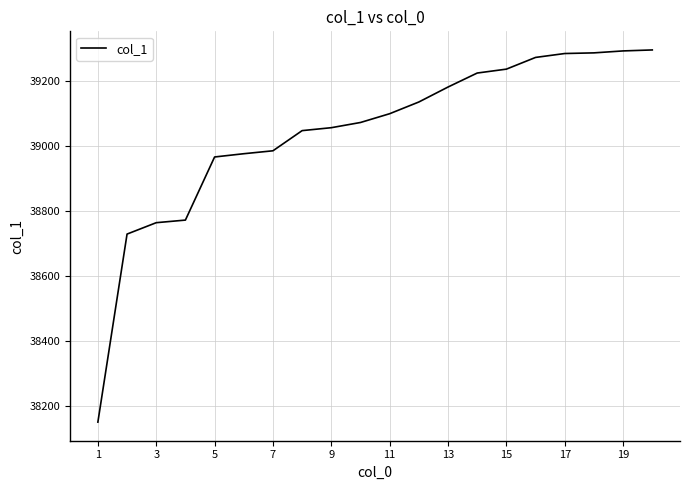

What is the maximum value shown in the chart?

39296